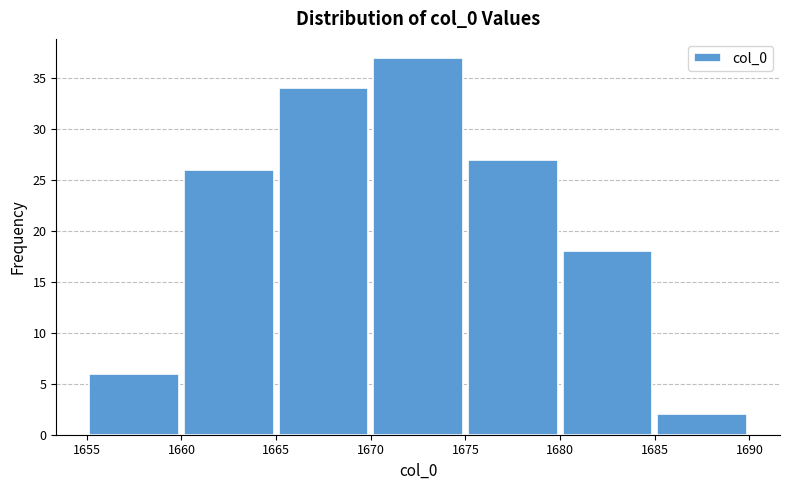

Reading left to right, transcribe this chart: for each bar, give the range it covers on the x-axis and its height. The values are not printed on the chart, so give them approximately, as read against the axis.

1655 to 1660: 6
1660 to 1665: 26
1665 to 1670: 34
1670 to 1675: 37
1675 to 1680: 27
1680 to 1685: 18
1685 to 1690: 2